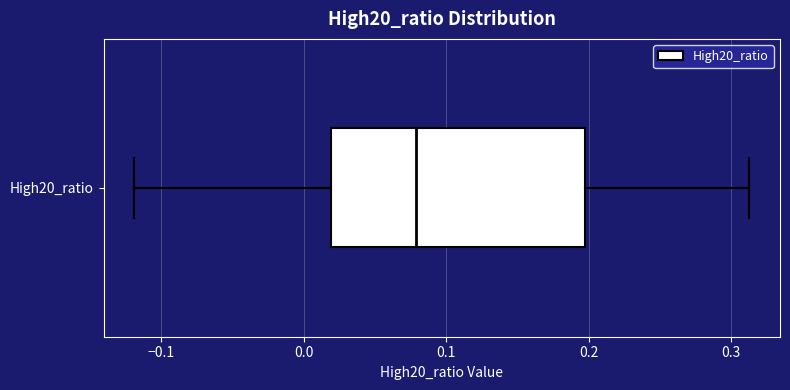

Transcribe this box plot: give where the median line is, the range the box spans, and where the two whiskers end, as read against the x-axis. The values are not printed on the chart, so give them approximately, as read against the axis.

median 0.08, box 0.02 to 0.20, whiskers -0.12 to 0.31